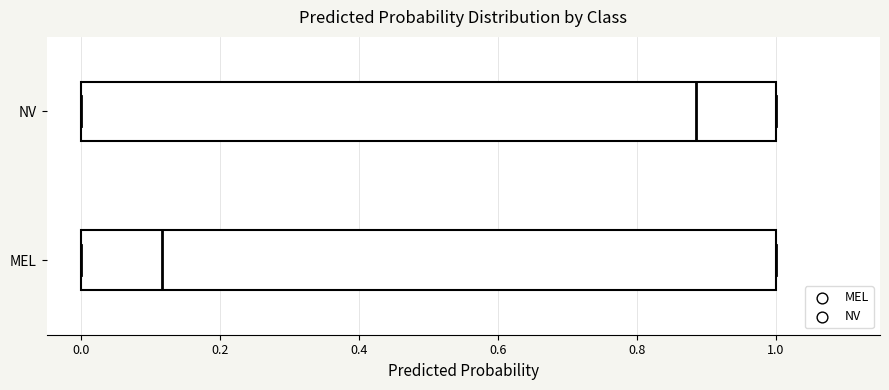

Which box's median line is the furthest to the right?

NV